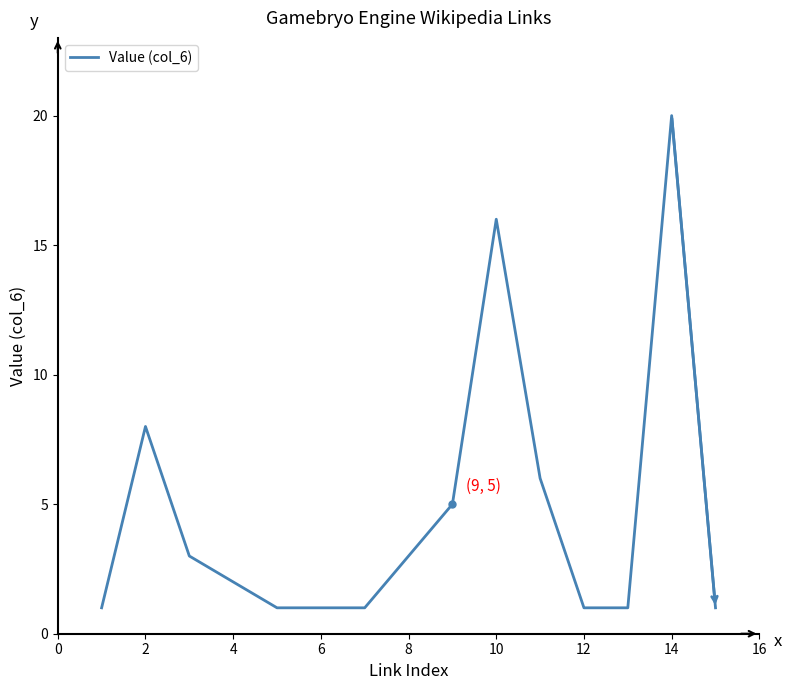

How many values are below 2?

7